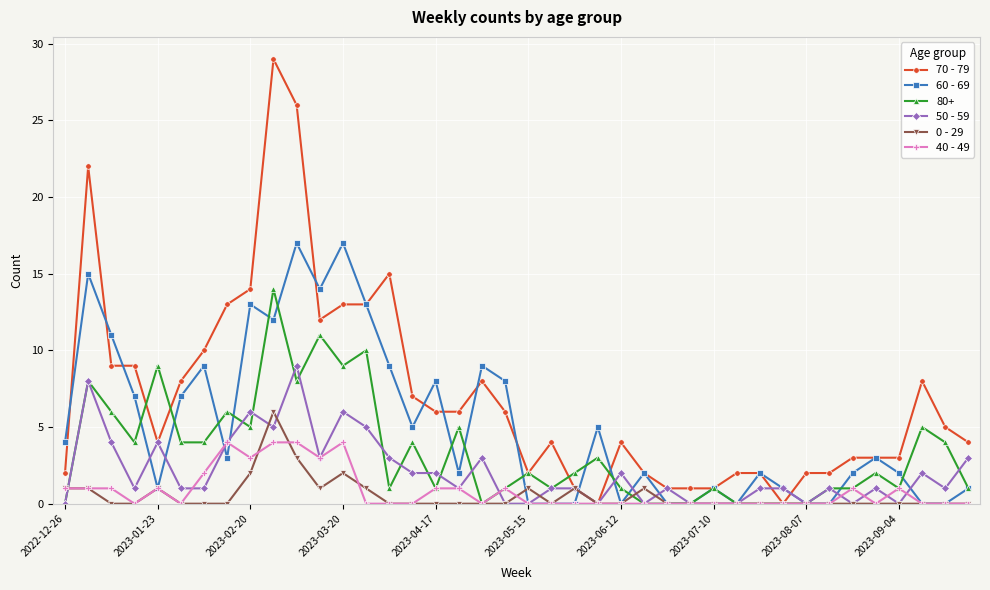

What is the difference between the second highest and second lowest values in the 50 - 59 series?

8